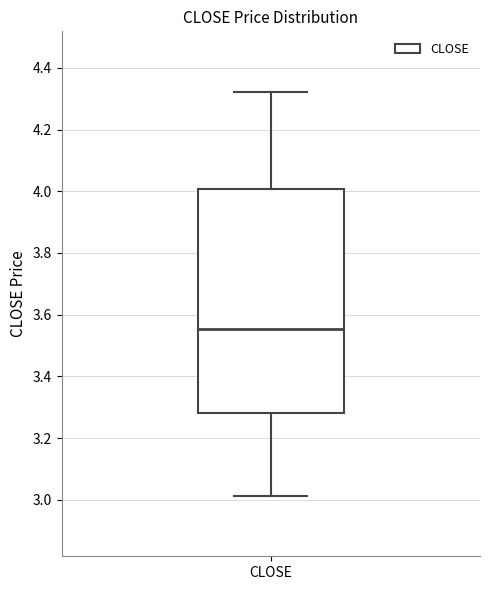

Transcribe this box plot: give where the median line is, the range the box spans, and where the two whiskers end, as read against the y-axis. The values are not printed on the chart, so give them approximately, as read against the axis.

median 3.56, box 3.28 to 4.00, whiskers 3.02 to 4.32